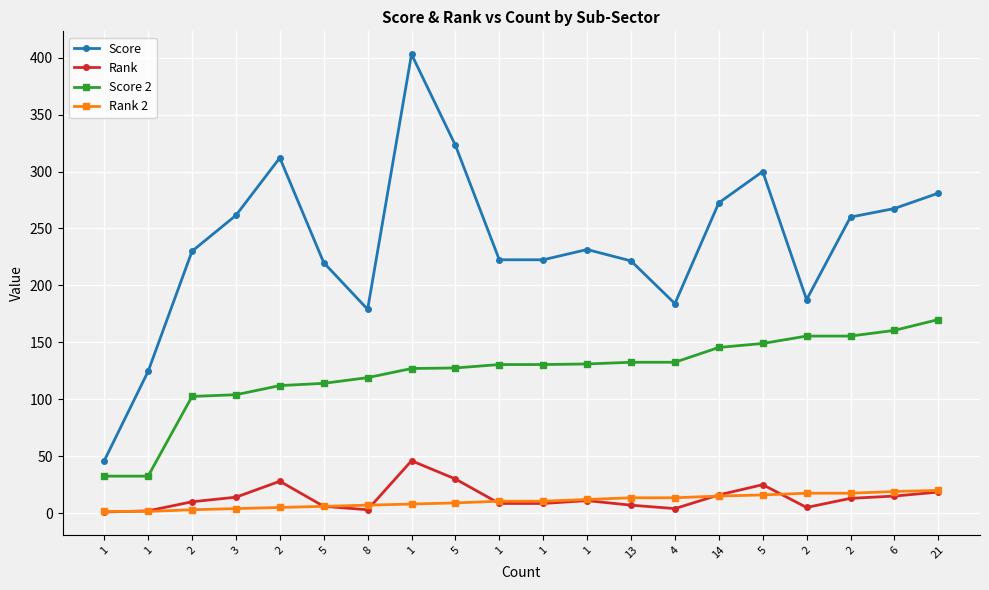

How many data points does each series have?

20